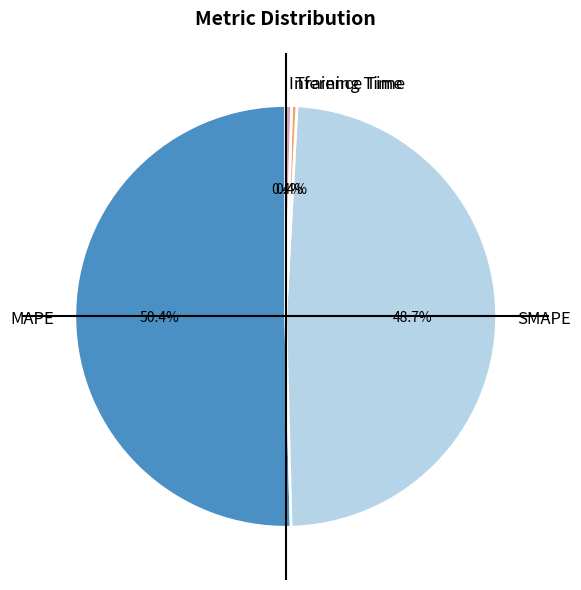

Is SMAPE the majority of the pie?

No